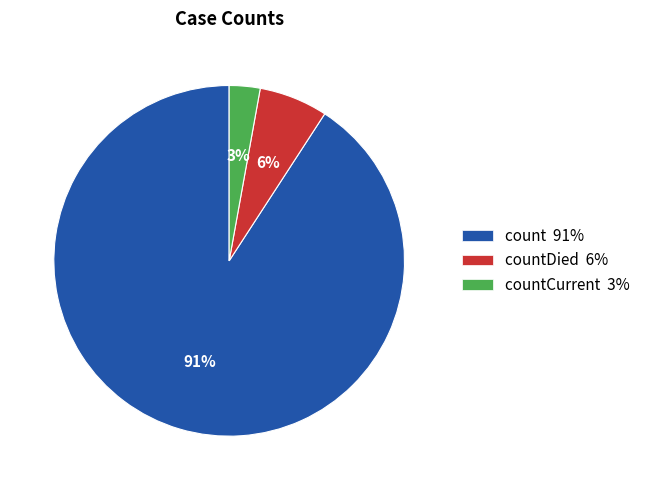

Is there a majority slice in this chart?

Yes